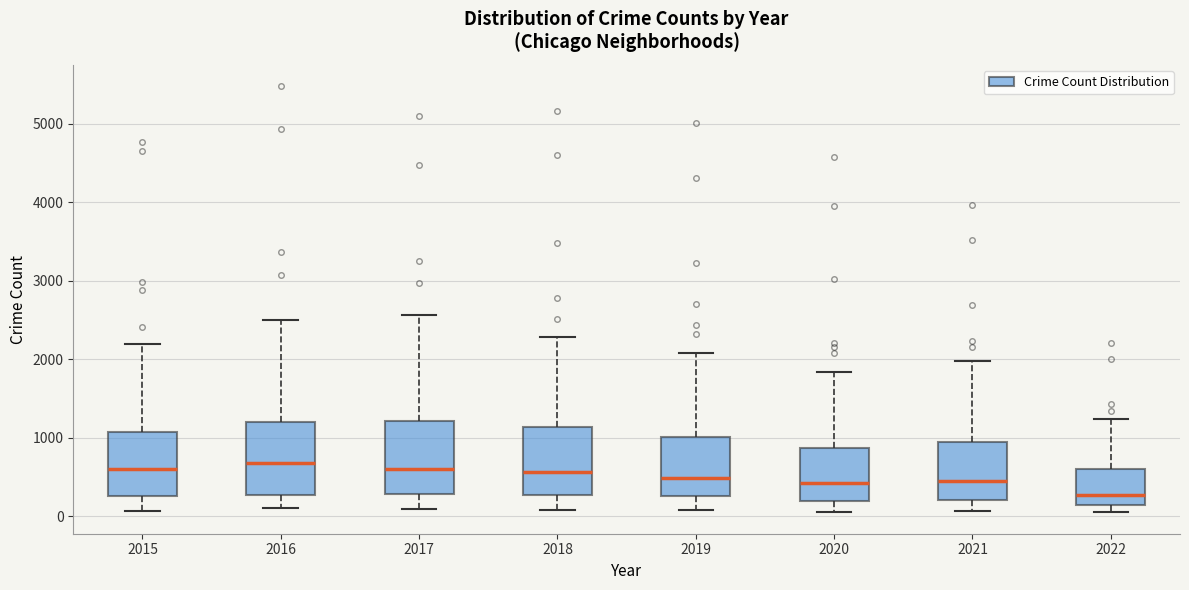

Reading left to right, read every box against the y-axis: the position of its median line, the range the box covers, and the ends of its whiskers. The values are not printed on the chart, so give them approximately, as read against the axis.

2015: median 600, box 300 to 1100, whiskers 100 to 2200
2016: median 700, box 300 to 1200, whiskers 100 to 2500
2017: median 600, box 300 to 1200, whiskers 100 to 2600
2018: median 600, box 300 to 1100, whiskers 100 to 2300
2019: median 500, box 300 to 1000, whiskers 100 to 2100
2020: median 400, box 200 to 900, whiskers 100 to 1800
2021: median 500, box 200 to 1000, whiskers 100 to 2000
2022: median 300, box 100 to 600, whiskers 0 to 1200